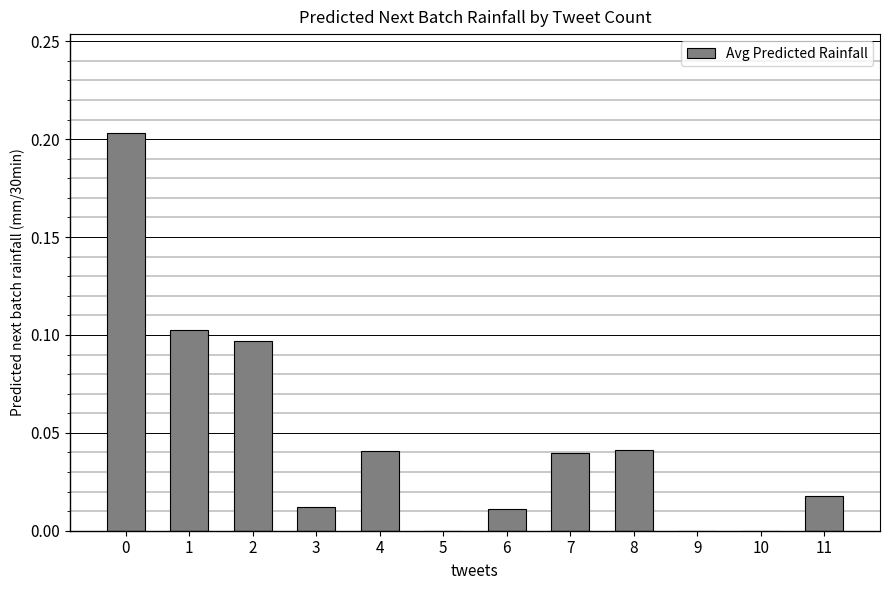

True or false: the data shows 0.1 at 8.

False